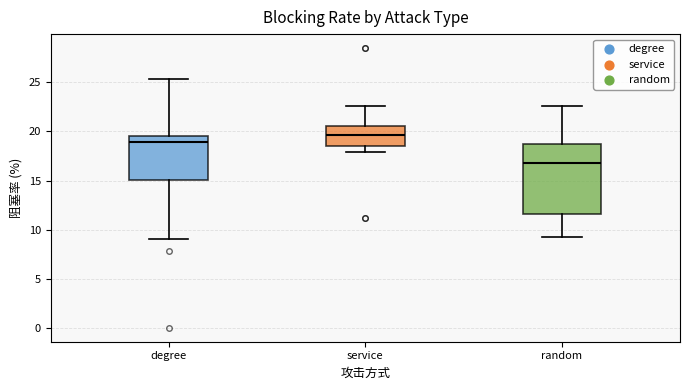

Which box's median line is the highest?

service